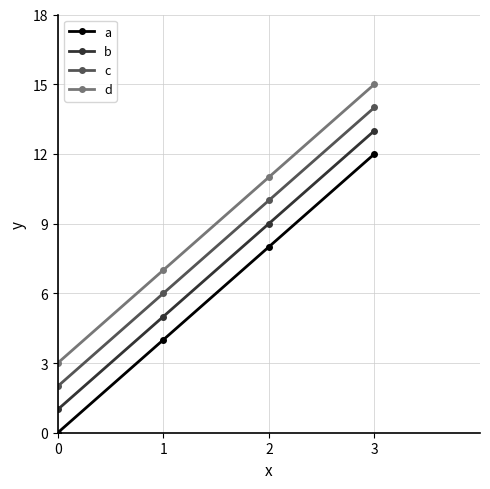

True or false: d and b intersect in this chart.

False